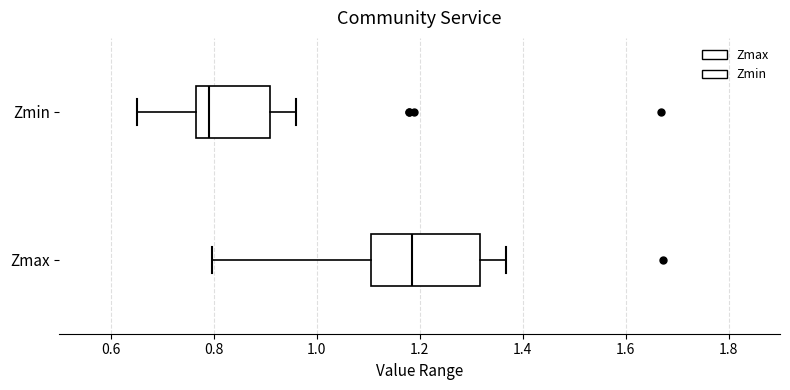

Where does the right whisker of the box for Zmax end on the x-axis? The values are not printed on the chart, so give them approximately, as read against the axis.

1.36